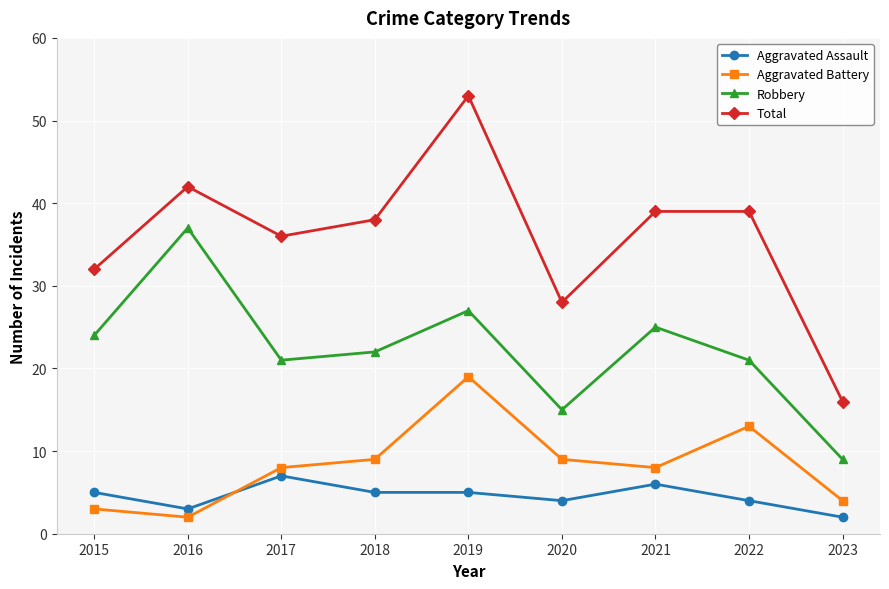

Does the chart display data point markers on the line(s)?

Yes